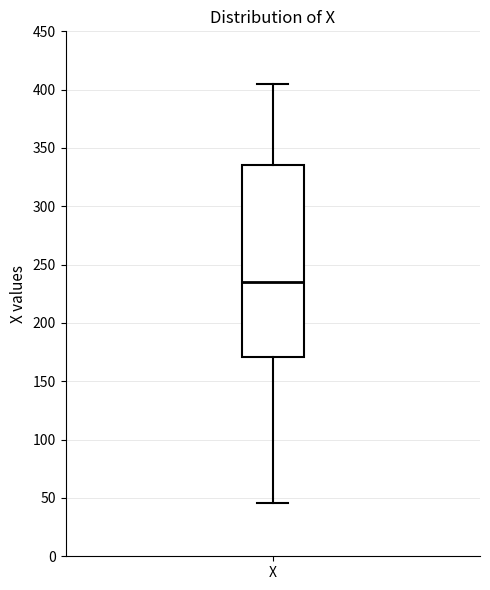

Read this box plot against the y-axis: the position of the median line, the range covered by the box, and the ends of both whiskers. The values are not printed on the chart, so give them approximately, as read against the axis.

median 235, box 170 to 335, whiskers 45 to 405